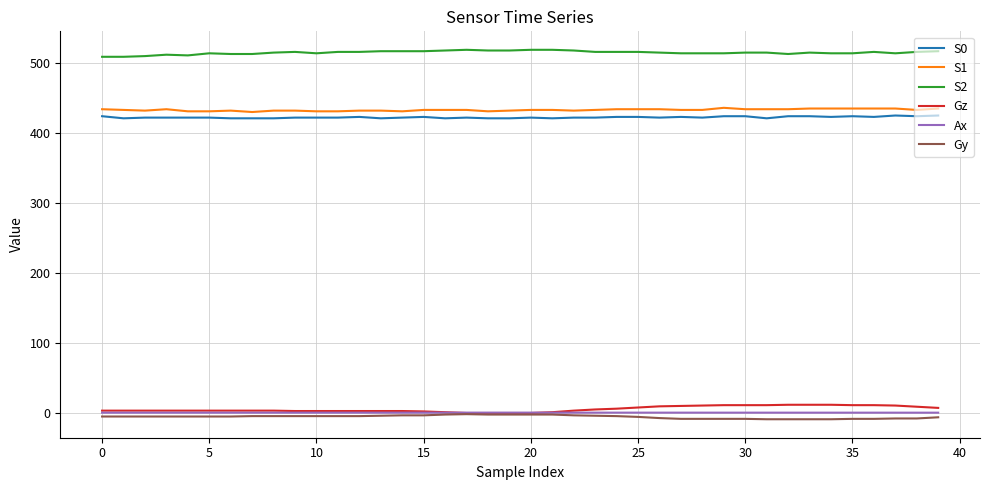

True or false: Gy and S1 intersect in this chart.

False